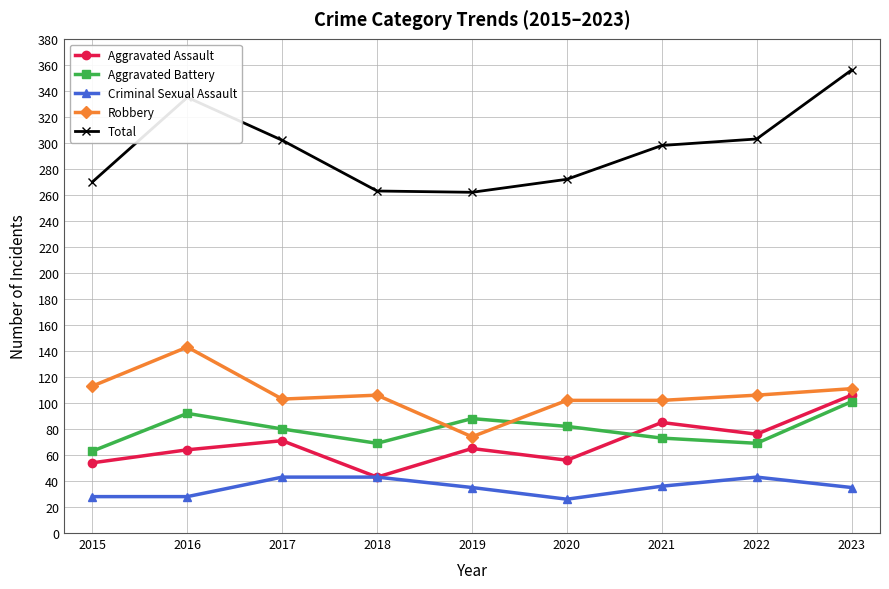

What is the maximum value shown in the chart?

356